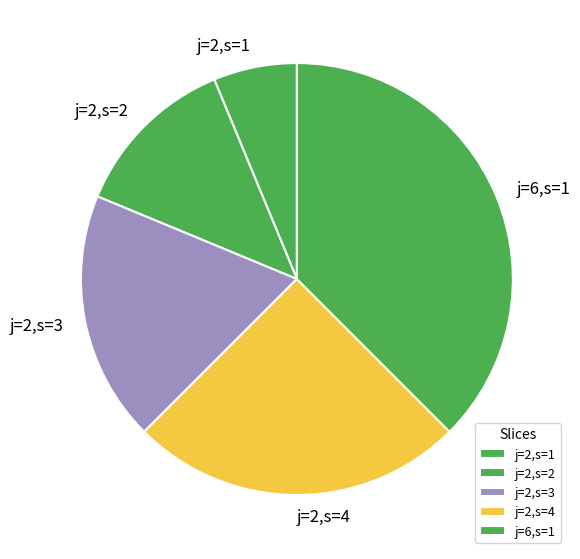

Which category has the smallest portion of the pie?

j=2,s=1